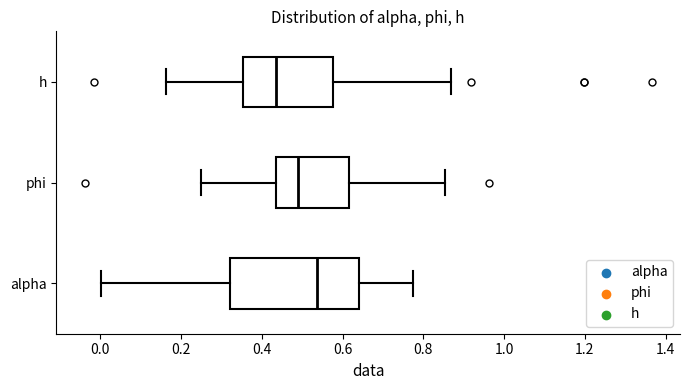

Reading bottom to top, read every box against the x-axis: the position of its median line, the range the box covers, and the ends of its whiskers. The values are not printed on the chart, so give them approximately, as read against the axis.

alpha: median 0.54, box 0.32 to 0.64, whiskers 0.00 to 0.78
phi: median 0.48, box 0.44 to 0.62, whiskers 0.26 to 0.86
h: median 0.44, box 0.36 to 0.58, whiskers 0.16 to 0.86